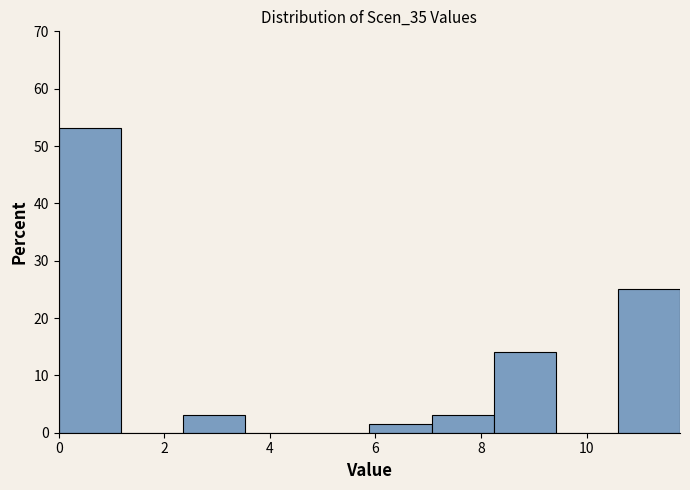

Reading left to right, list every bar in this chart as the range it spans on the x-axis followed by its height. Neither the bar edges nor the heights are printed on the chart, so give them approximately, as read against the axes.

0.0 to 1.2: 53
1.2 to 2.4: 0
2.4 to 3.6: 3
3.6 to 4.8: 0
4.8 to 5.8: 0
5.8 to 7.0: 2
7.0 to 8.2: 3
8.2 to 9.4: 14
9.4 to 10.6: 0
10.6 to 11.8: 25